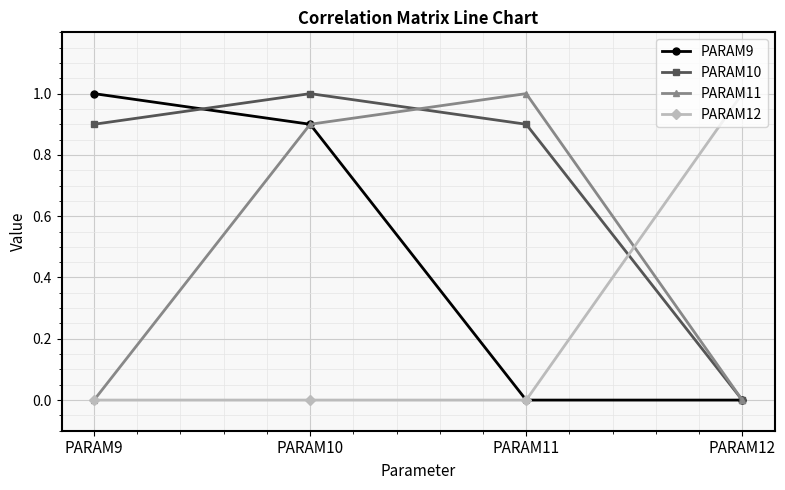

The PARAM10 series shows 0.6 at PARAM12. True or false?

False